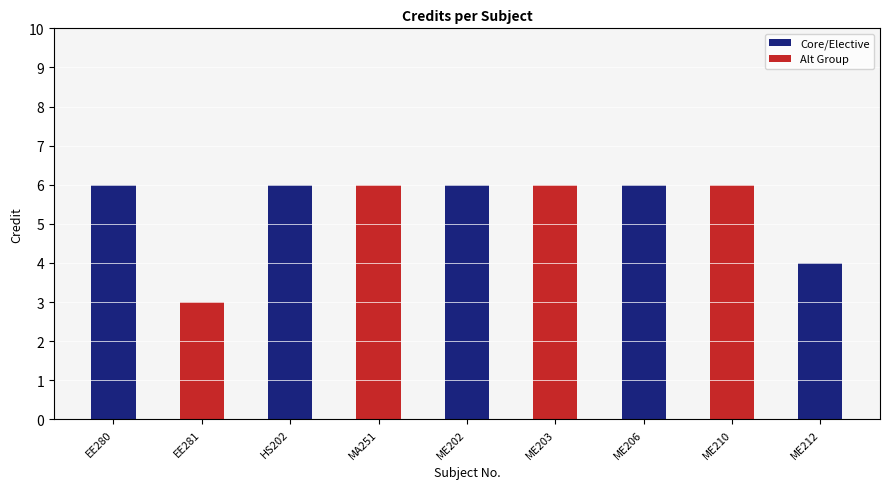

Approximately how many times larger is the value at EE281 compared to MA251?

0.5